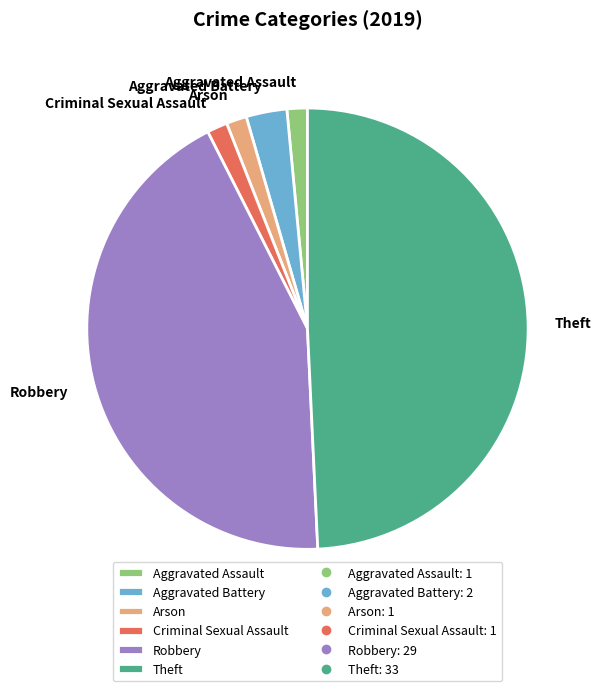

Does Theft represent more than half of the total?

No